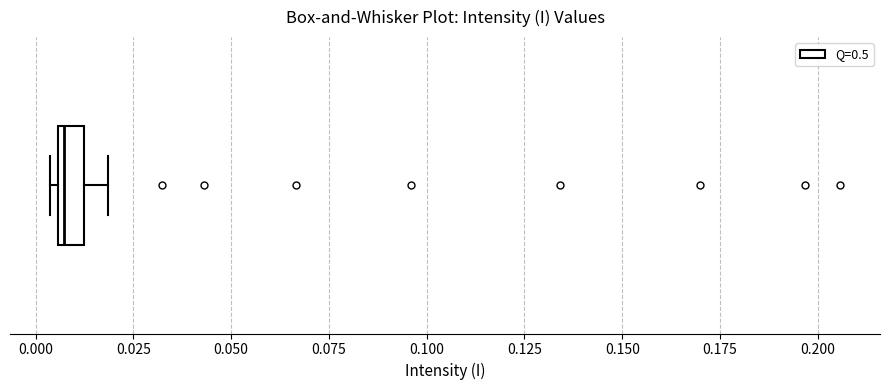

Where does the right whisker of the box end on the x-axis? The values are not printed on the chart, so give them approximately, as read against the axis.

0.020